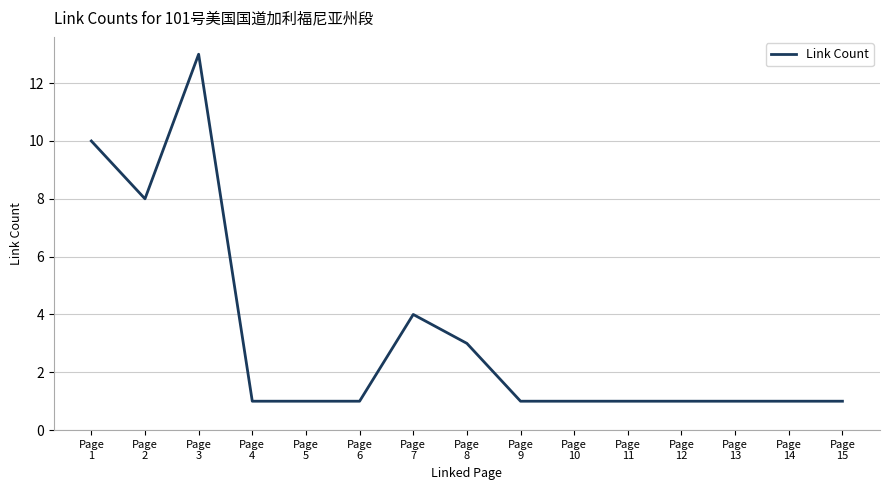

Approximately how many times larger is the value at Page
15 compared to Page
1?

0.1